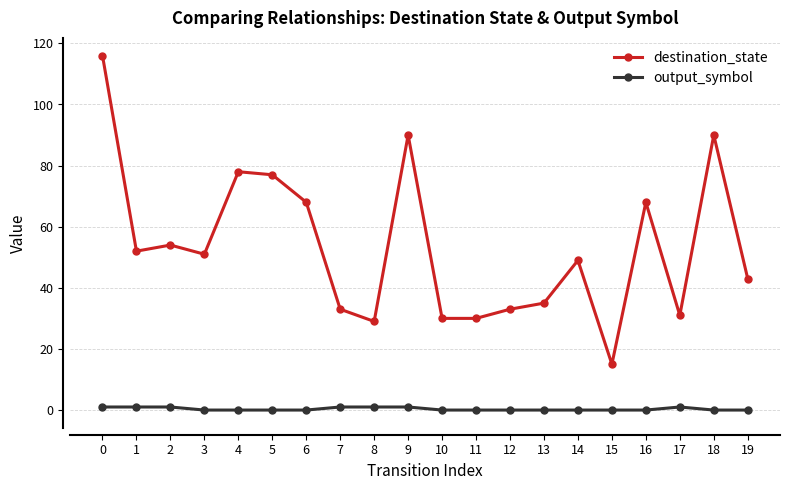

True or false: output_symbol and destination_state intersect in this chart.

False